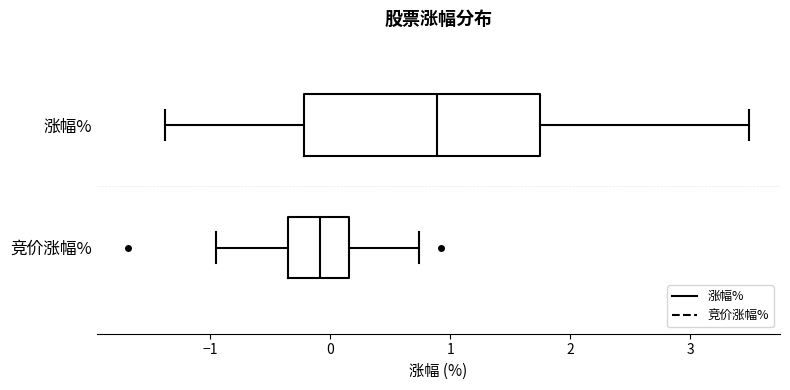

Which box is the widest, from its left edge to its right edge?

涨幅%